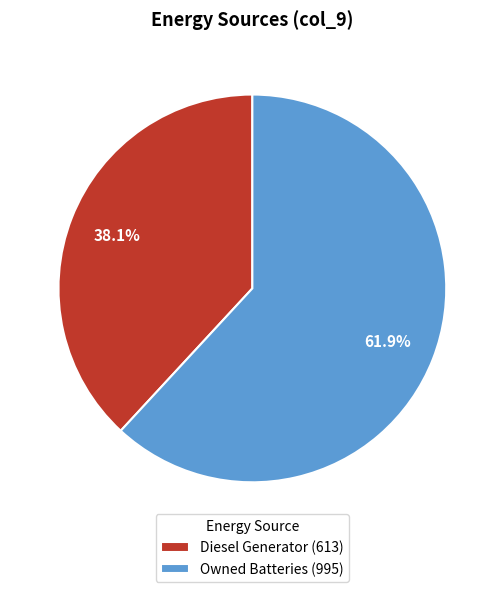

How many slices are in this pie chart?

2